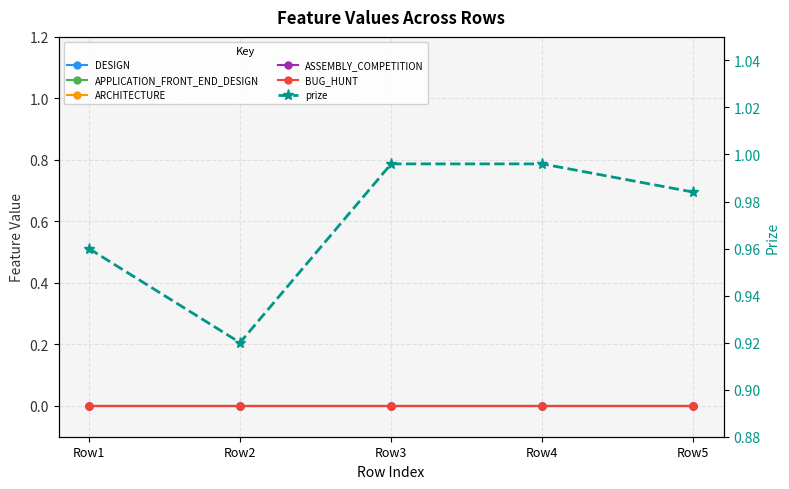

What is the total value across all series at Row1?

1.0